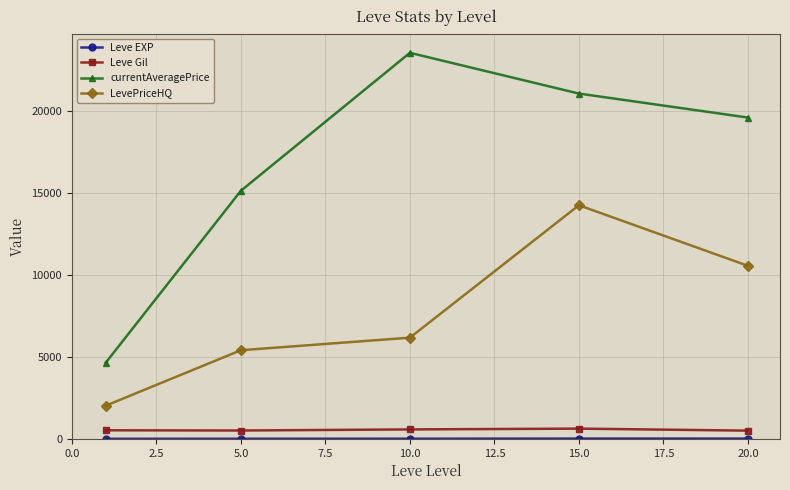

True or false: LevePriceHQ has more than 0 points higher than both neighbors.

True